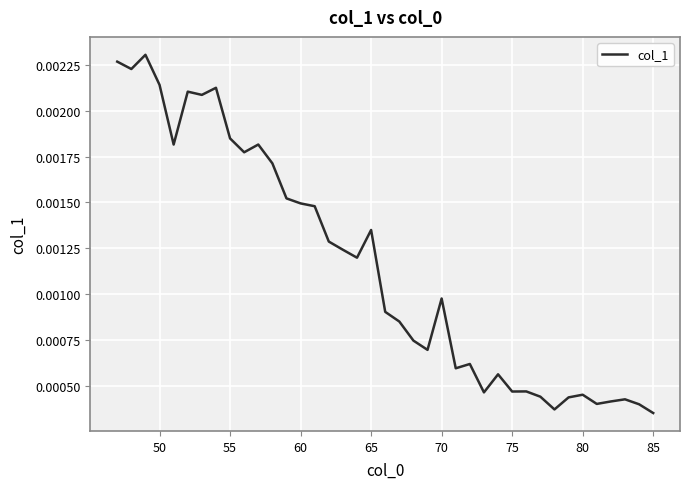

Count the values in the range 0 to 1.

39